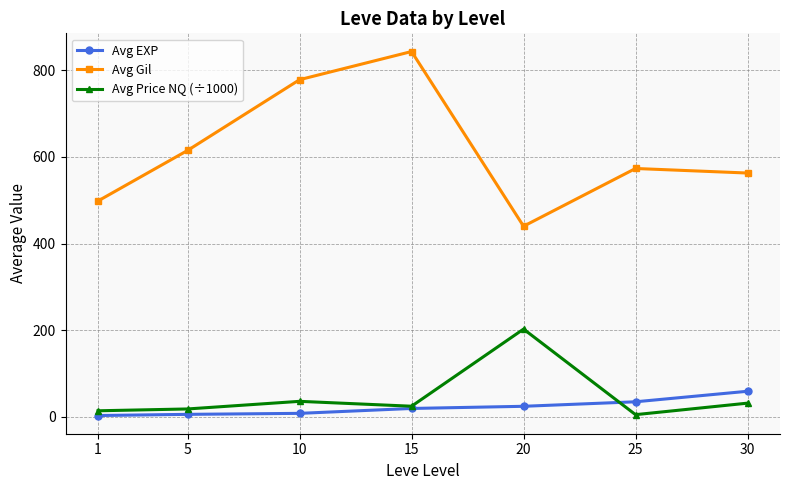

What is the minimum value for Avg EXP?

3.0